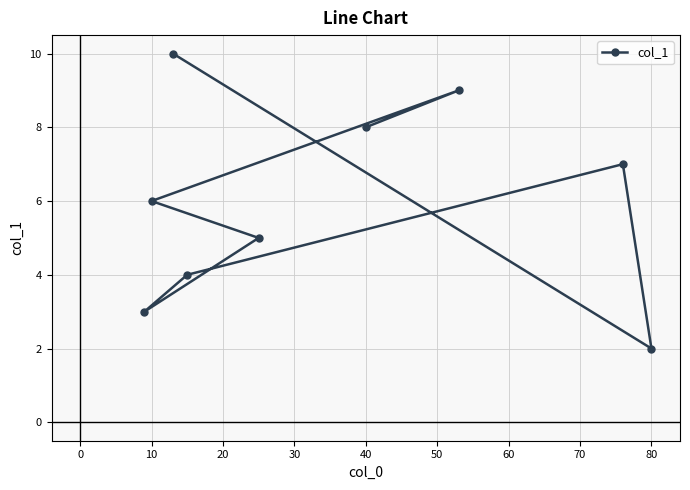

Which category has the lowest value across all series?

80